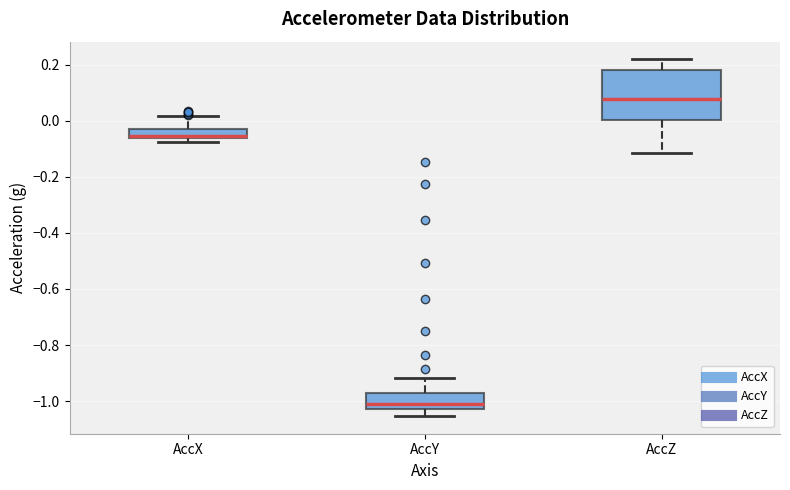

Which box is the tallest, from its lower edge to its upper edge?

AccZ